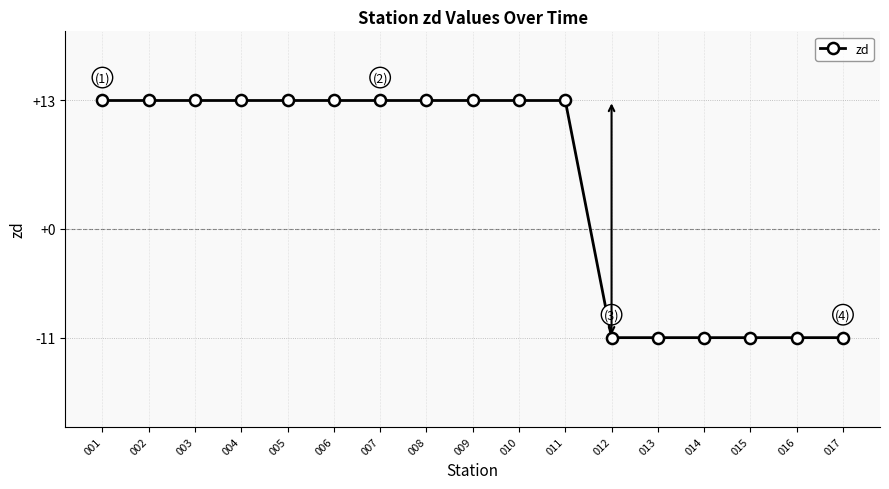

What is the difference between the values at 009 and 012?

24